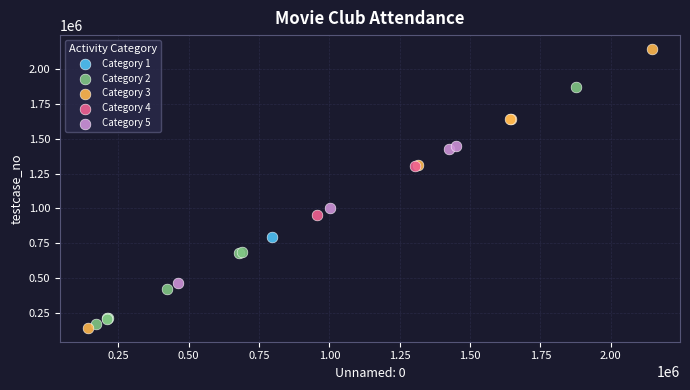

What are all the series names shown in the legend?

Category 1, Category 2, Category 3, Category 4, Category 5